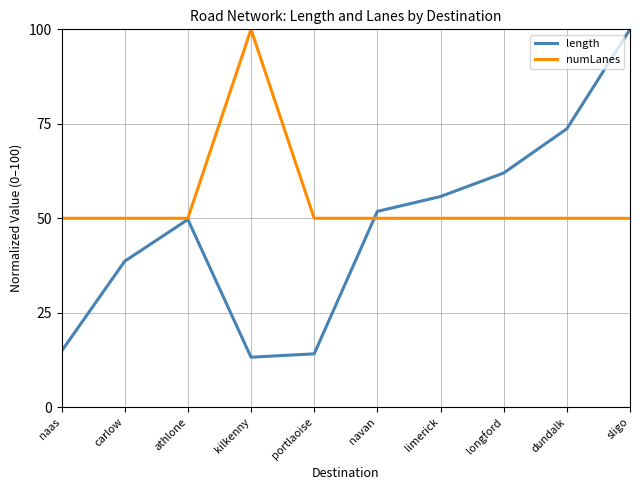

Is it true that numLanes equals 85.4 at naas?

False